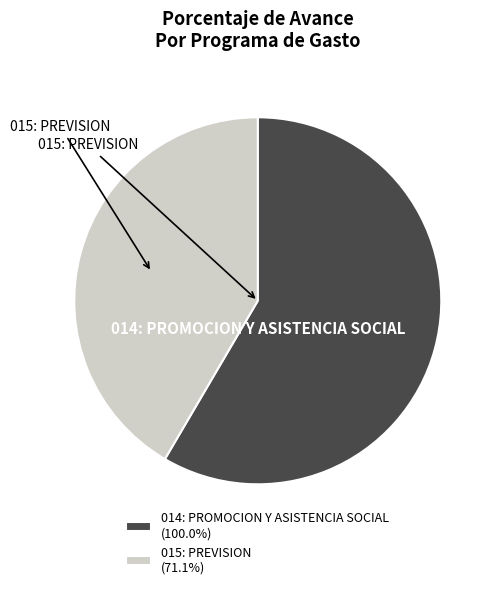

What is the ratio of the value at 015: PREVISION to the value at 014: PROMOCION Y ASISTENCIA SOCIAL?

0.7